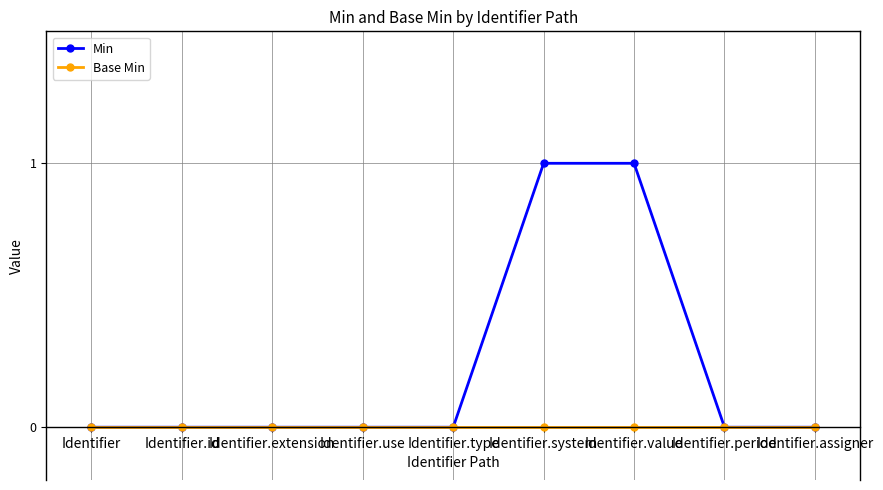

The value of Min at Identifier.use is 0. True or false?

True